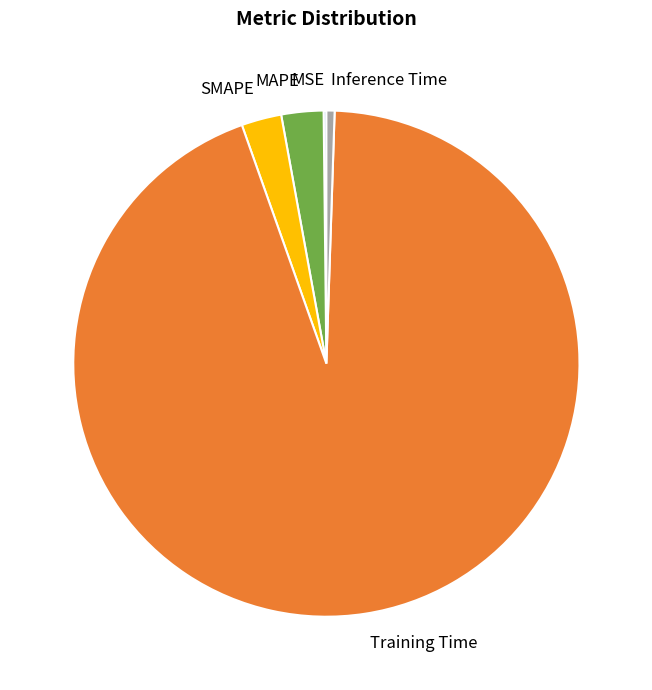

Do Inference Time and Training Time together represent more than half of the pie?

Yes